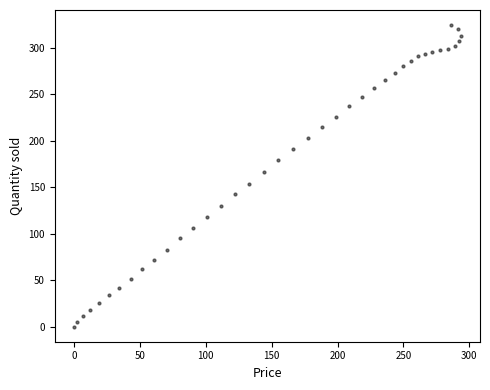

What is the range of Y values (max minus min)?

324.7